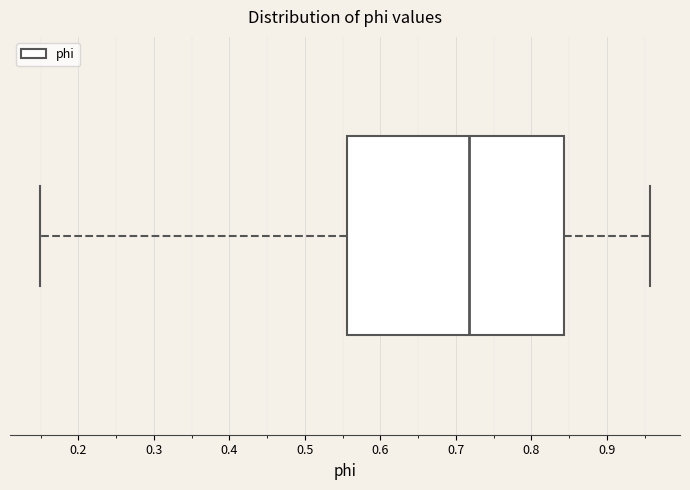

Transcribe this box plot: give where the median line is, the range the box spans, and where the two whiskers end, as read against the x-axis. The values are not printed on the chart, so give them approximately, as read against the axis.

median 0.72, box 0.56 to 0.84, whiskers 0.15 to 0.96